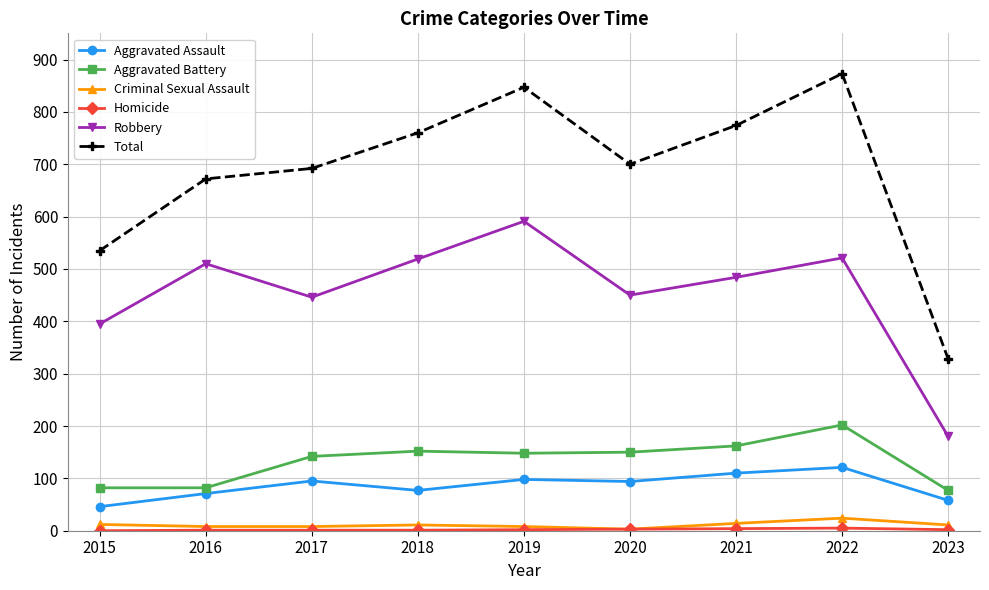

Which category has the highest value in the Aggravated Battery series?

2022